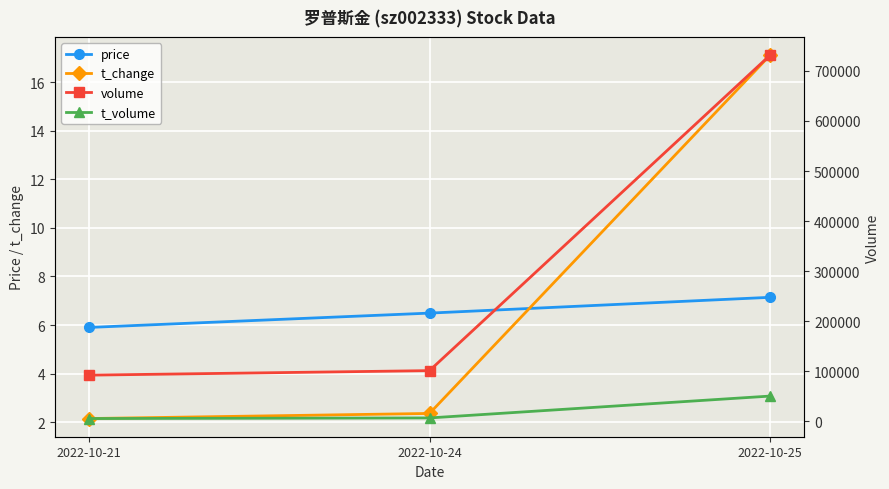

Which category has the lowest value in the price series?

2022-10-21